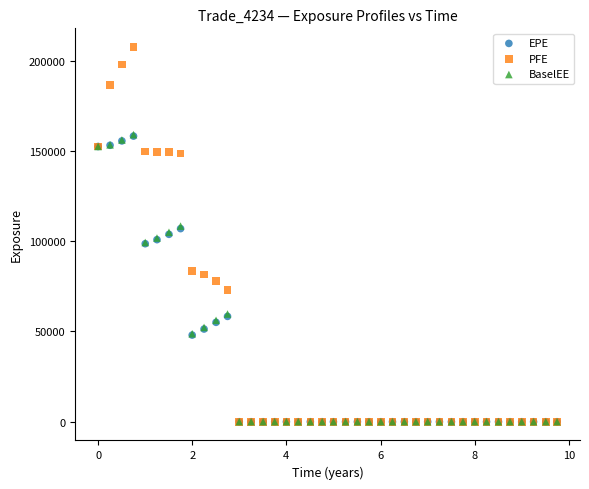

Which series has the largest Y range (max minus min)?

PFE